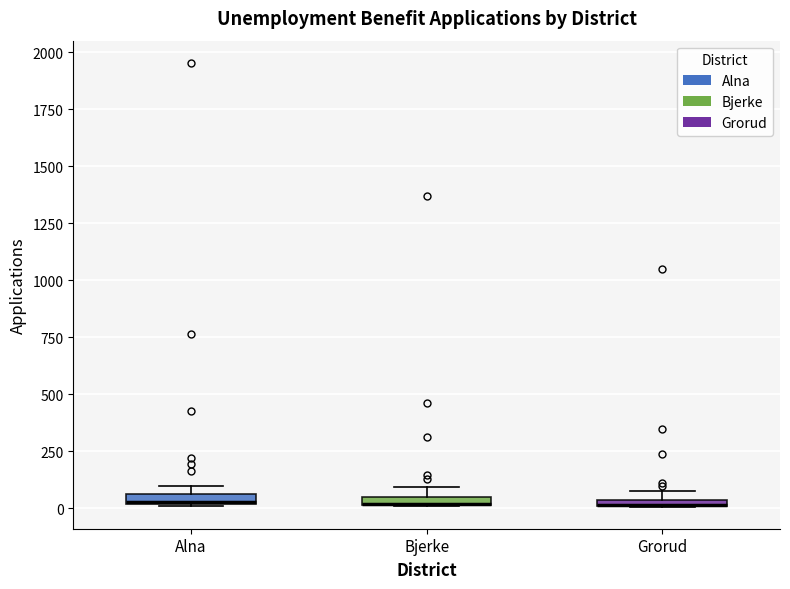

Where is the lower edge of the box for Alna on the y-axis? The values are not printed on the chart, so give them approximately, as read against the axis.

0